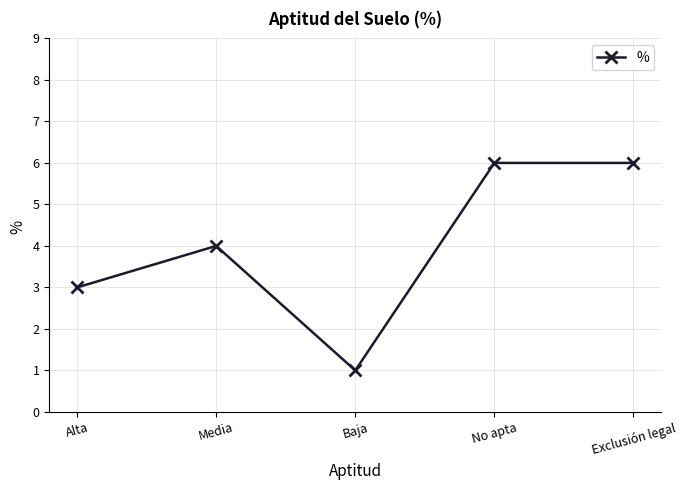

What is the sum of the values at Exclusión legal and No apta?

12